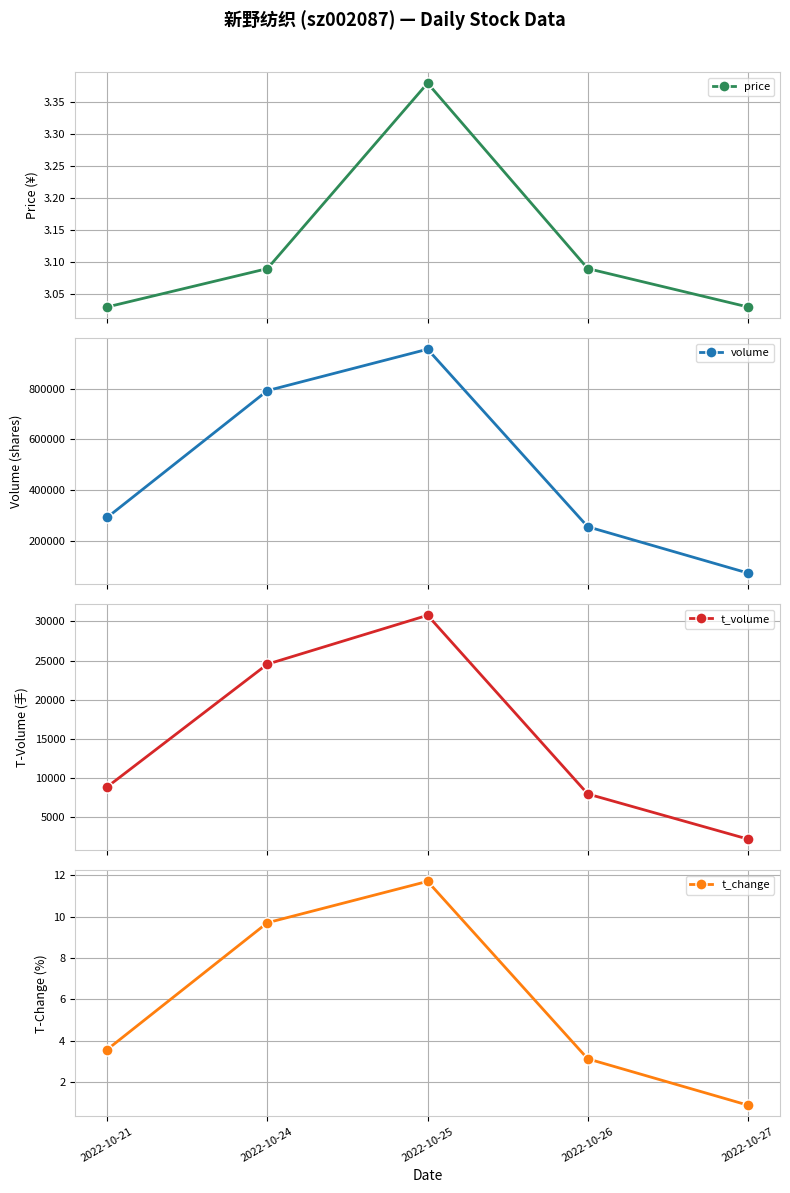

How many values in the volume series exceed 291957?

2